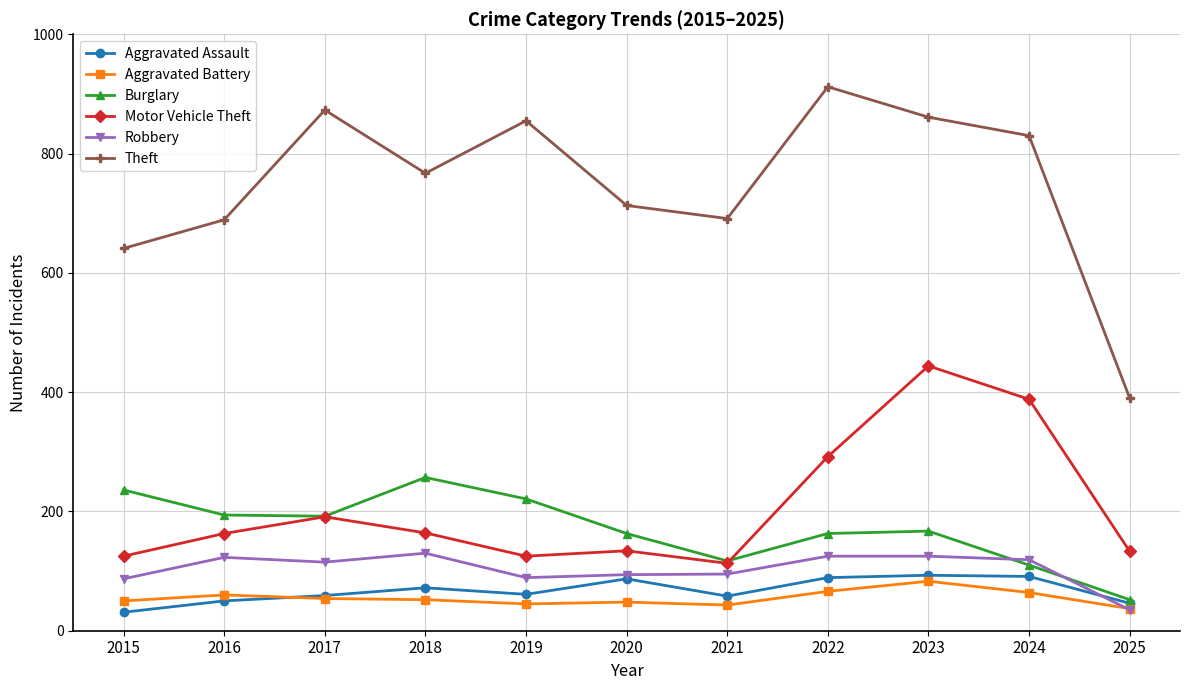

Does the chart display data point markers on the line(s)?

Yes